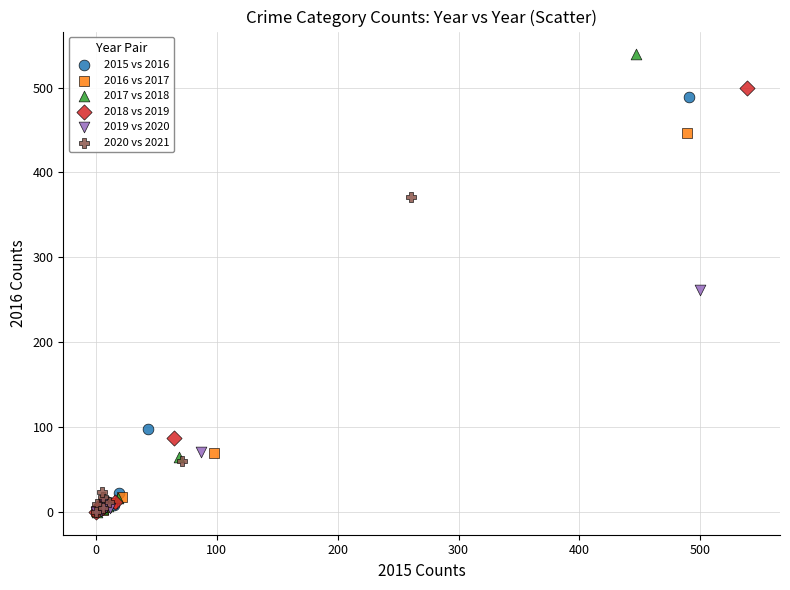

Which series reaches the maximum Y coordinate?

2017 vs 2018